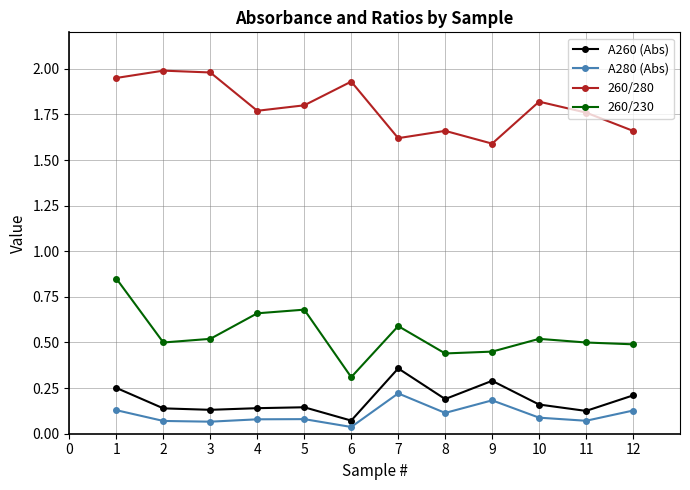

True or false: 260/280 and 260/230 cross at least once.

False